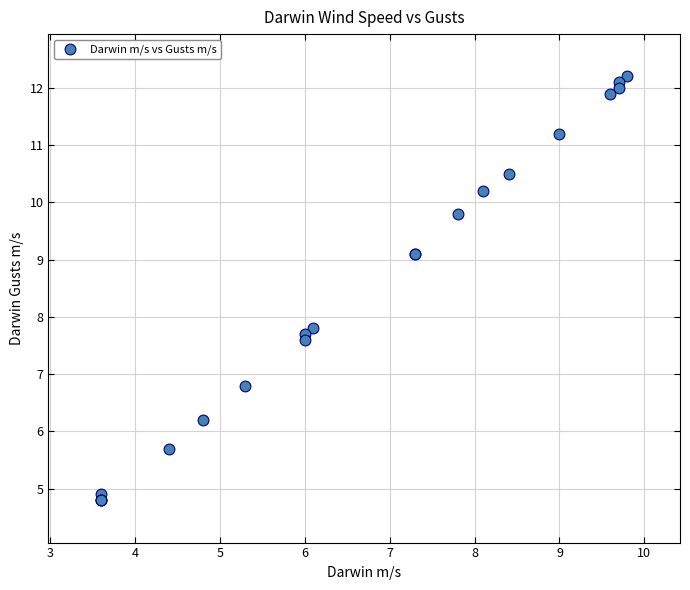

What Y value in the scatter plot is closest to 8?

7.8